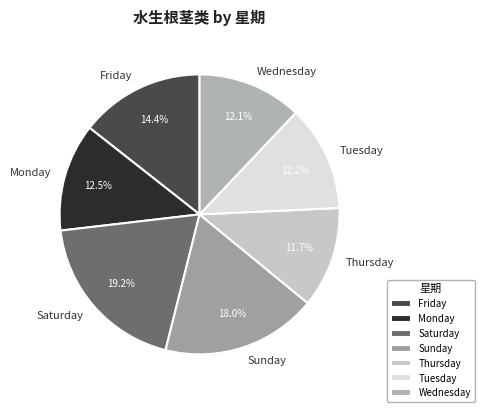

Which slice is the largest?

Saturday